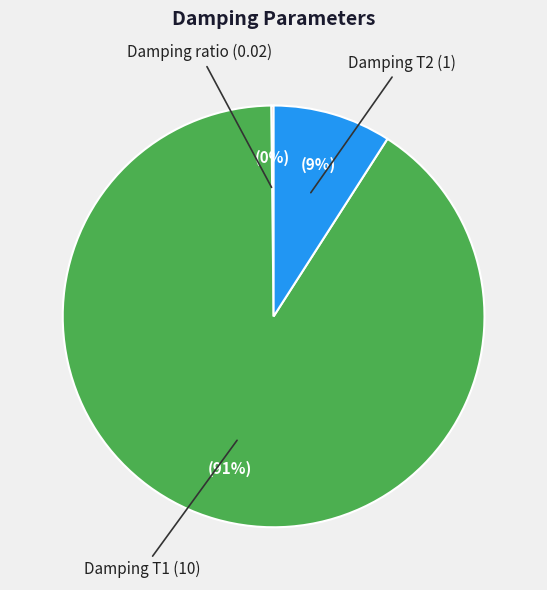

Is there any slice that represents more than half of the pie?

Yes